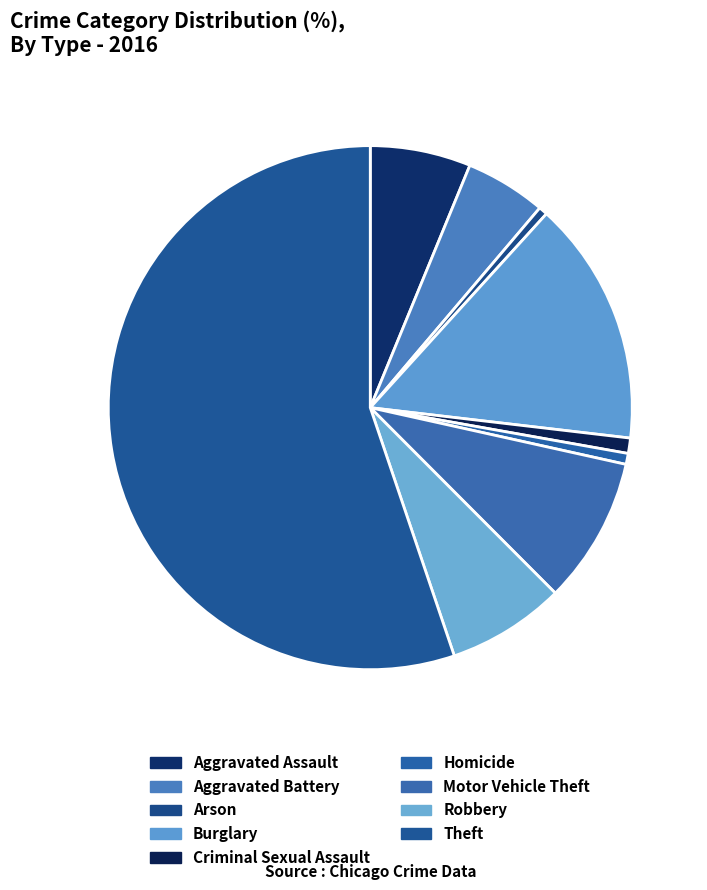

Is it true that Burglary is 26% of the pie?

False